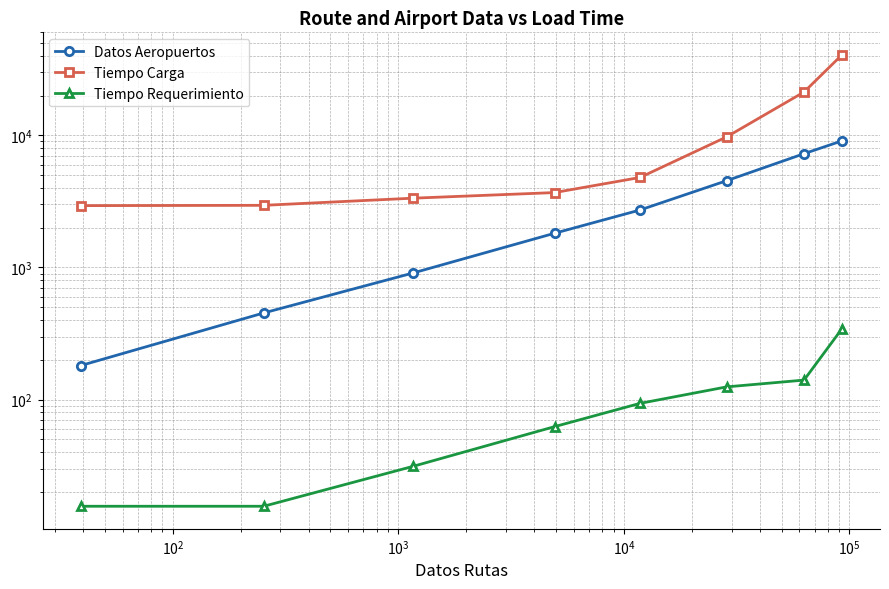

How many values in the Datos Aeropuertos series are below 2722?

4